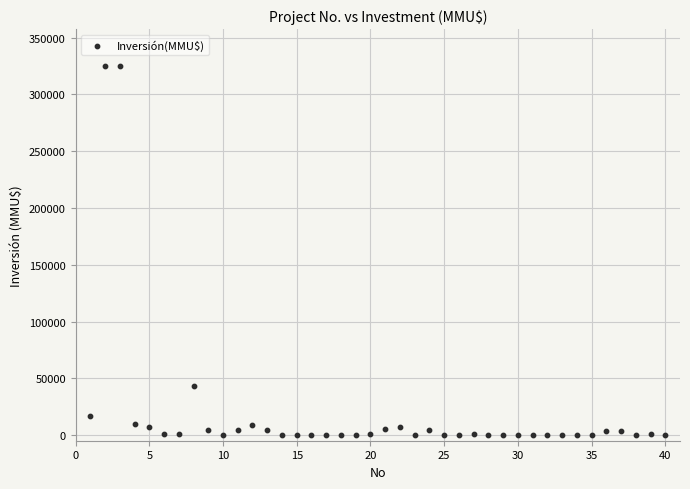

What Y value in the scatter plot is closest to 162500?

43000